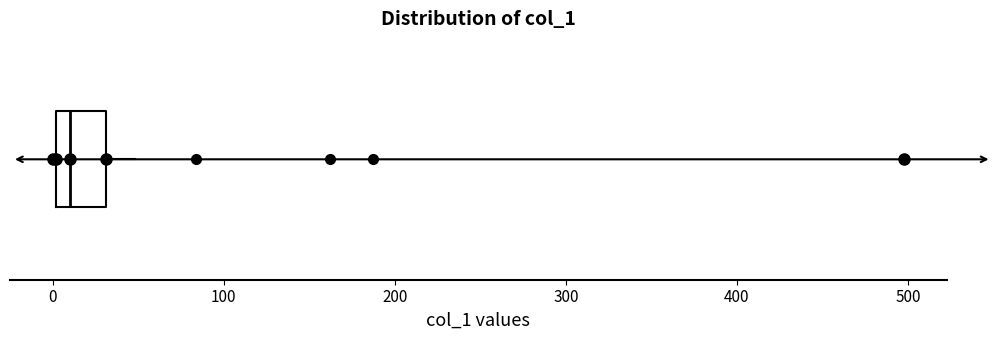

Where does the median line of the box sit on the x-axis? The values are not printed on the chart, so give them approximately, as read against the axis.

10